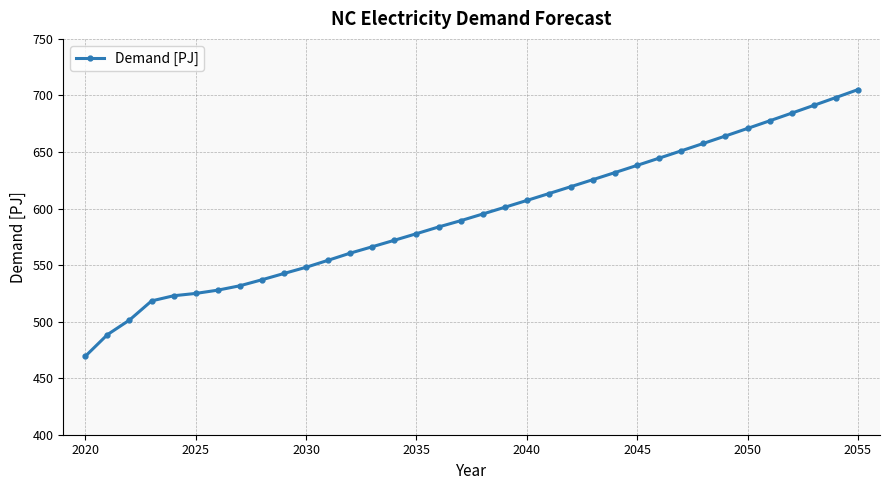

What is the difference between the maximum and minimum values?

235.7